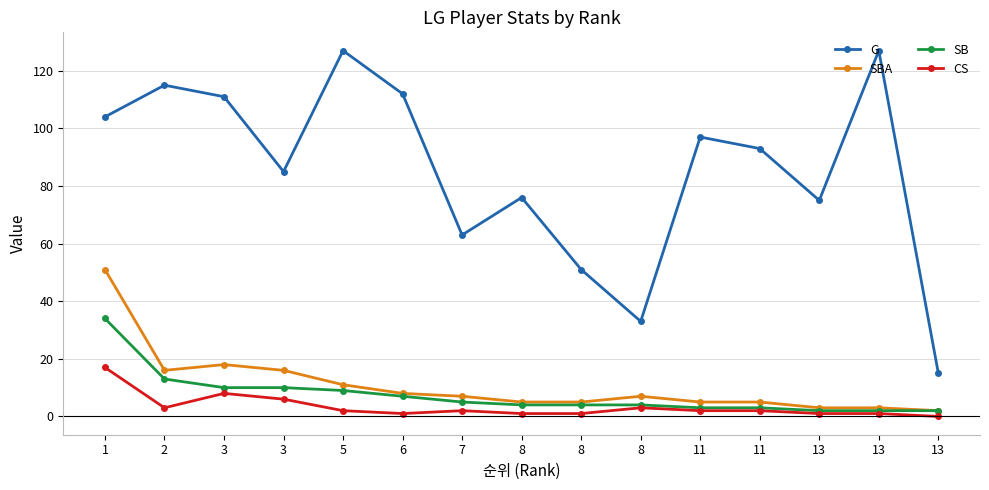

Count the number of data series in this chart.

4